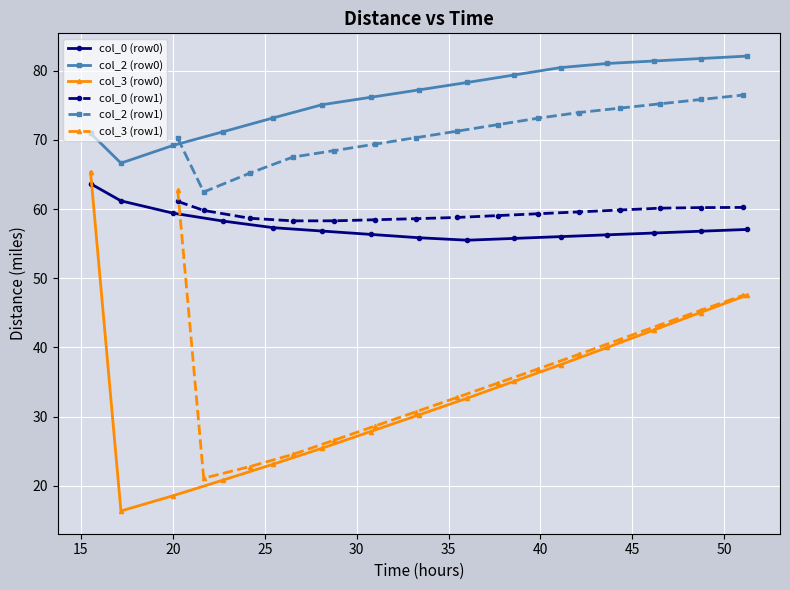

Reading left to right, extract all data points from this chart.

col_0 (row0): 63.7	61.2	59.4	58.3	57.3	56.8	56.3	55.9	55.5	55.8	56.0	56.3	56.5	56.8	57.1
col_2 (row0): 70.9	66.6	69.2	71.2	73.2	75.1	76.1	77.2	78.3	79.4	80.4	81.0	81.4	81.7	82.1
col_3 (row0): 65.3	16.4	18.6	20.9	23.1	25.4	27.9	30.3	32.7	35.1	37.5	40.0	42.5	45.1	47.6
col_0 (row1): 61.1	59.8	58.7	58.3	58.3	58.5	58.6	58.8	59.1	59.3	59.6	59.9	60.1	60.2	60.2
col_2 (row1): 70.2	62.5	65.2	67.5	68.4	69.4	70.3	71.3	72.2	73.1	73.9	74.6	75.2	75.8	76.5
col_3 (row1): 62.7	21.1	22.8	24.6	26.6	28.7	30.7	32.8	34.9	36.9	39.0	41.1	43.3	45.4	47.5